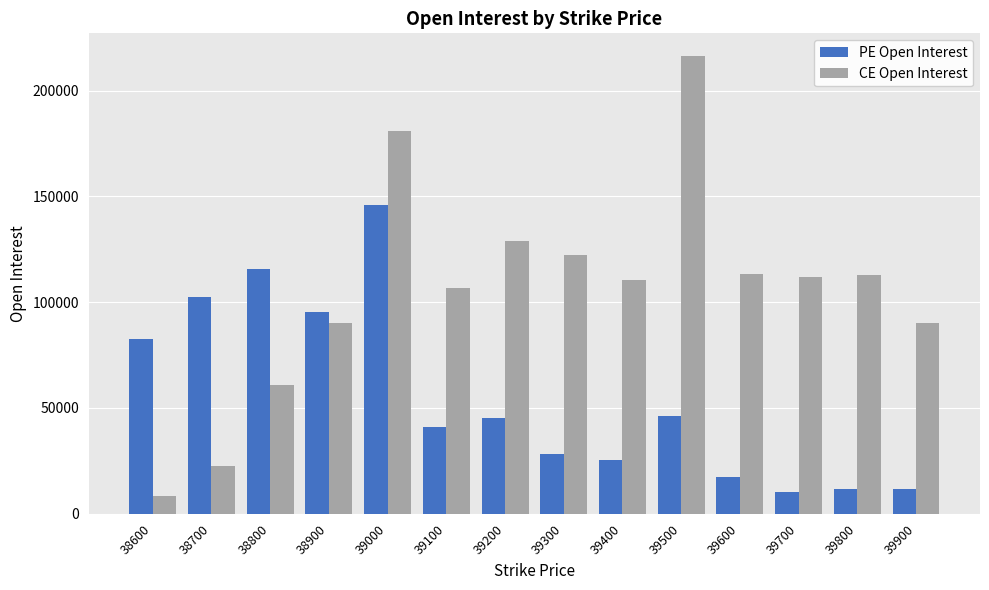

What is the difference between the maximum and minimum values in the CE Open Interest series?

207635